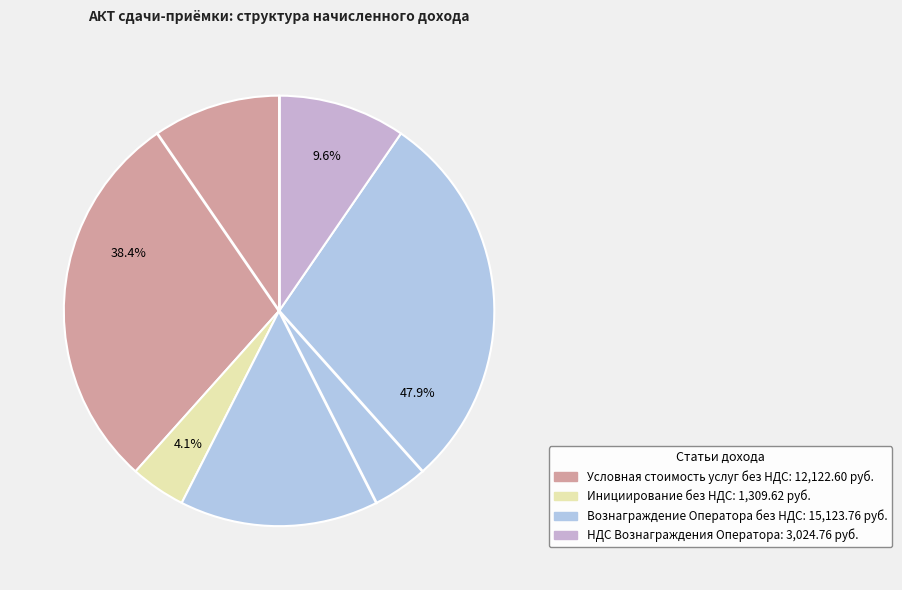

How many slices are in this pie chart?

4